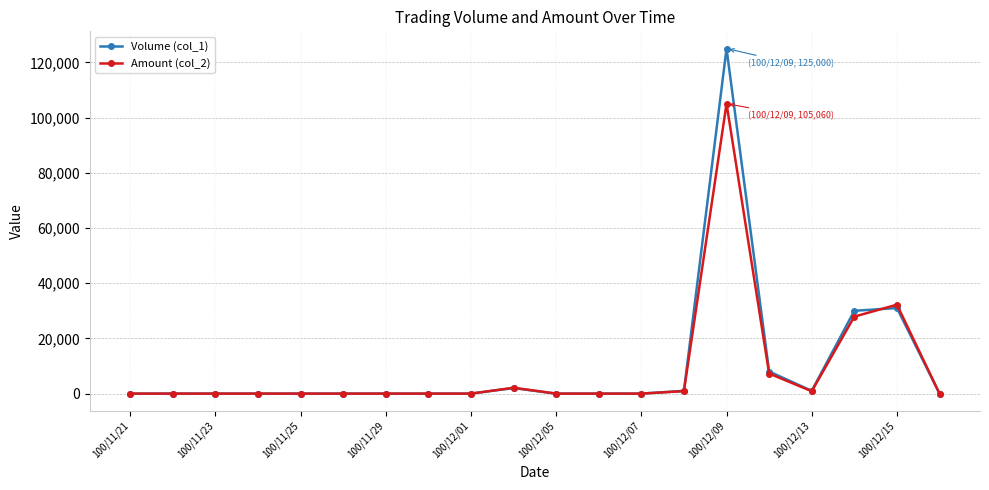

True or false: Volume (col_1) has more than 0 points higher than both neighbors.

True